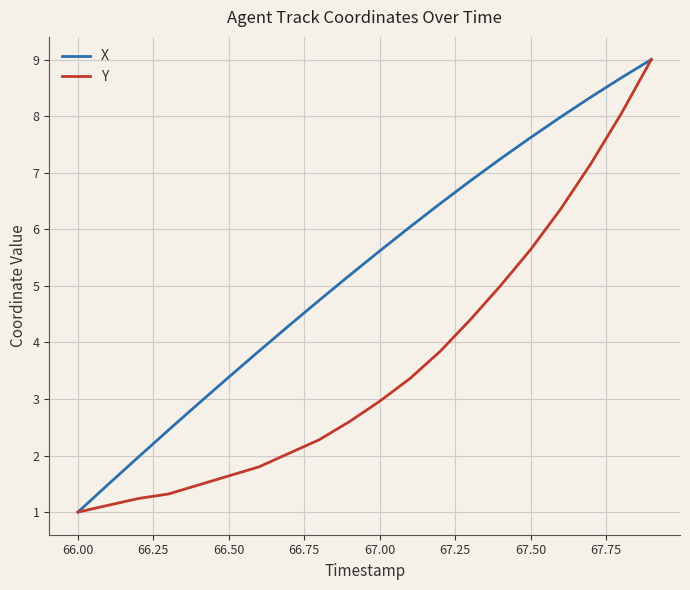

What is the average value of the Y series?

3.6